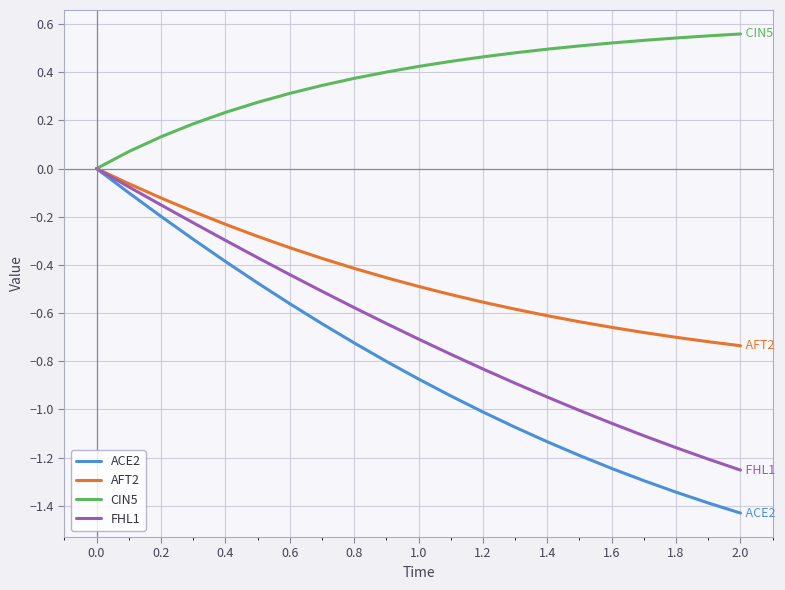

Which series has the largest range (max minus min)?

ACE2